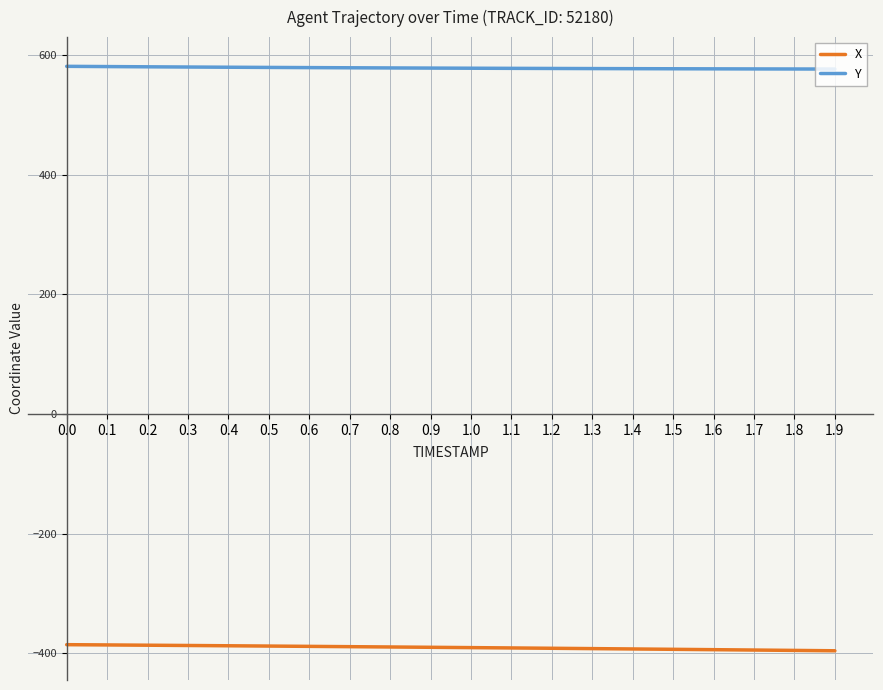

Is it true that Y equals 579.9 at 0.3?

True